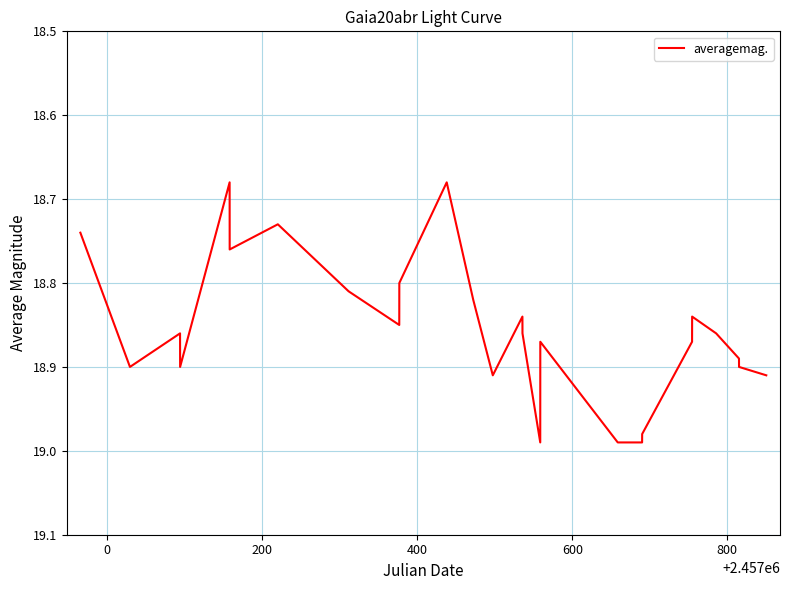

What is the sum of all values?

509.0